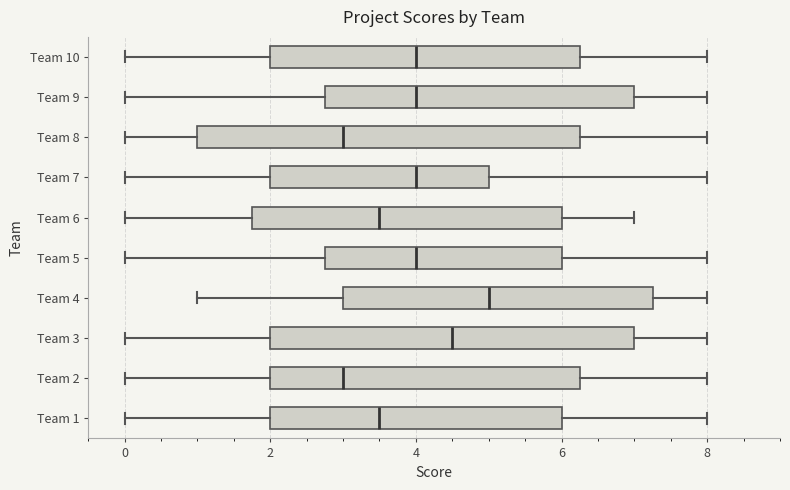

Reading bottom to top, read every box against the x-axis: the position of its median line, the range the box covers, and the ends of its whiskers. The values are not printed on the chart, so give them approximately, as read against the axis.

Team 1: median 3.6, box 2.0 to 6.0, whiskers 0.0 to 8.0
Team 2: median 3.0, box 2.0 to 6.2, whiskers 0.0 to 8.0
Team 3: median 4.6, box 2.0 to 7.0, whiskers 0.0 to 8.0
Team 4: median 5.0, box 3.0 to 7.2, whiskers 1.0 to 8.0
Team 5: median 4.0, box 2.8 to 6.0, whiskers 0.0 to 8.0
Team 6: median 3.6, box 1.8 to 6.0, whiskers 0.0 to 7.0
Team 7: median 4.0, box 2.0 to 5.0, whiskers 0.0 to 8.0
Team 8: median 3.0, box 1.0 to 6.2, whiskers 0.0 to 8.0
Team 9: median 4.0, box 2.8 to 7.0, whiskers 0.0 to 8.0
Team 10: median 4.0, box 2.0 to 6.2, whiskers 0.0 to 8.0